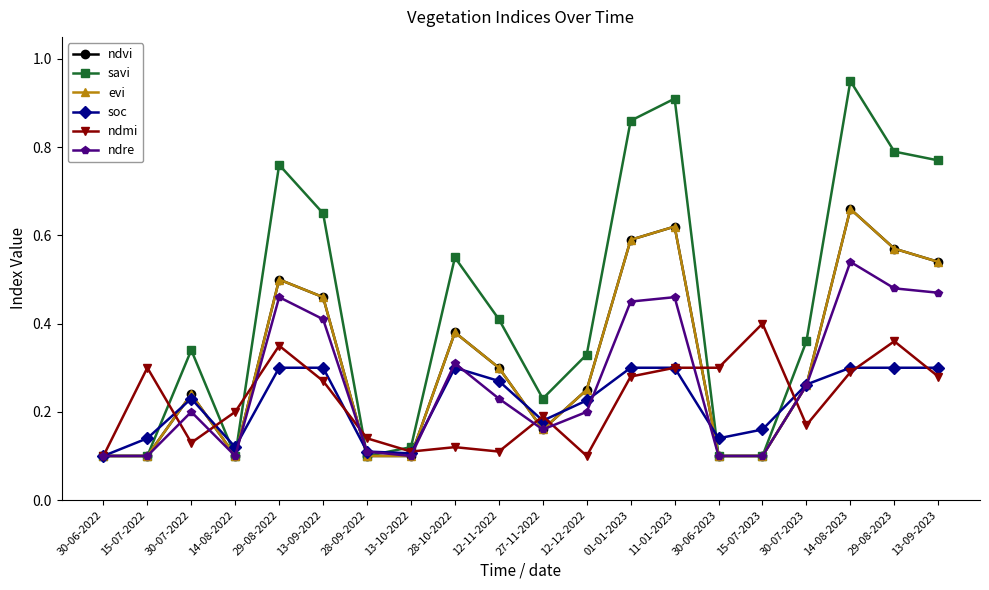

Reading left to right, transcribe all the data shown in this chart.

ndvi: 0.1	0.1	0.2	0.1	0.5	0.5	0.1	0.1	0.4	0.3	0.2	0.2	0.6	0.6	0.1	0.1	0.3	0.7	0.6	0.5
savi: 0.1	0.1	0.3	0.1	0.8	0.7	0.1	0.1	0.6	0.4	0.2	0.3	0.9	0.9	0.1	0.1	0.4	0.9	0.8	0.8
evi: 0.1	0.1	0.2	0.1	0.5	0.5	0.1	0.1	0.4	0.3	0.2	0.2	0.6	0.6	0.1	0.1	0.3	0.7	0.6	0.5
soc: 0.1	0.1	0.2	0.1	0.3	0.3	0.1	0.1	0.3	0.3	0.2	0.2	0.3	0.3	0.1	0.2	0.3	0.3	0.3	0.3
ndmi: 0.1	0.3	0.1	0.2	0.3	0.3	0.1	0.1	0.1	0.1	0.2	0.1	0.3	0.3	0.3	0.4	0.2	0.3	0.4	0.3
ndre: 0.1	0.1	0.2	0.1	0.5	0.4	0.1	0.1	0.3	0.2	0.2	0.2	0.5	0.5	0.1	0.1	0.3	0.5	0.5	0.5